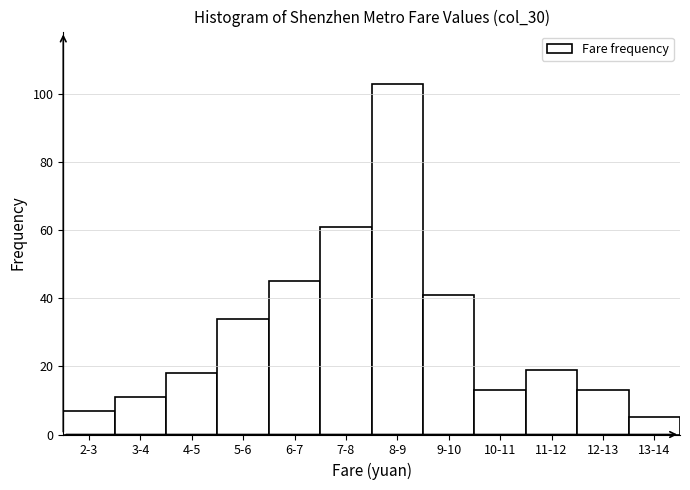

Reading left to right, extract all data points from this chart.

7	11	18	34	45	61	103	41	13	19	13	5